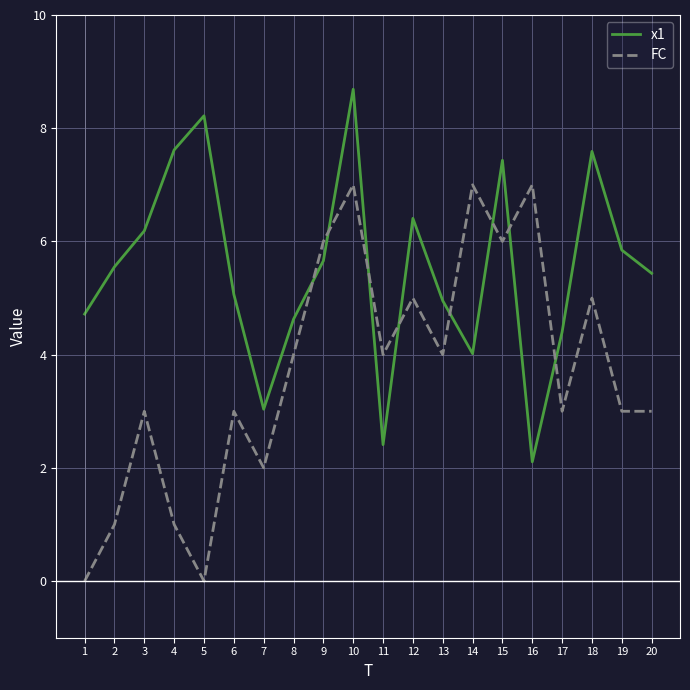

The value of x1 at 2 is 7.3. True or false?

False